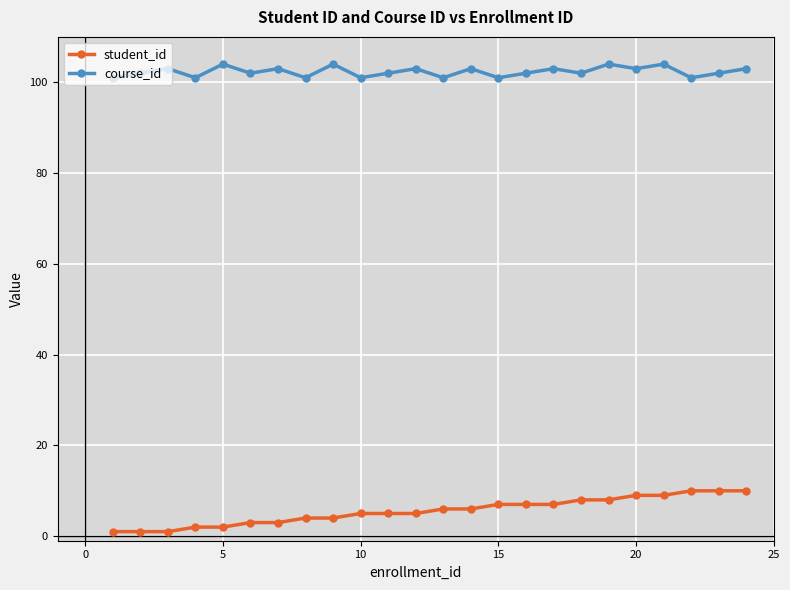

Rank the series by their maximum value, from lowest to highest.

student_id, course_id